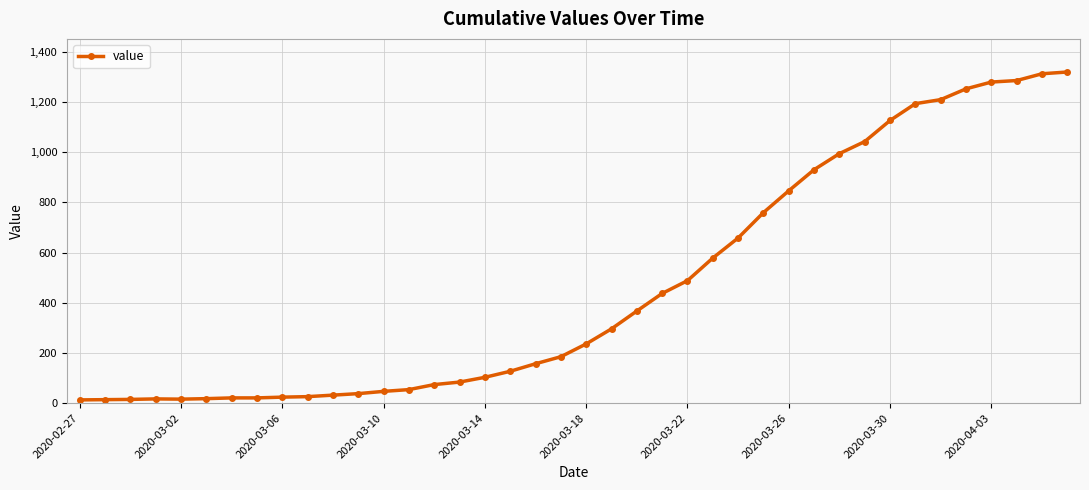

What is the difference between the second highest and second lowest values?

1298